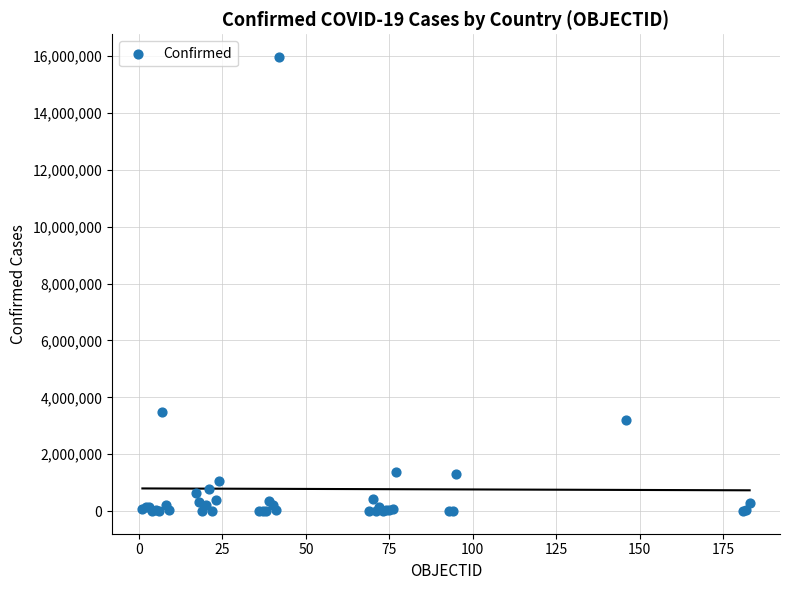

What Y value in the scatter plot is closest to 7985592?

3482512